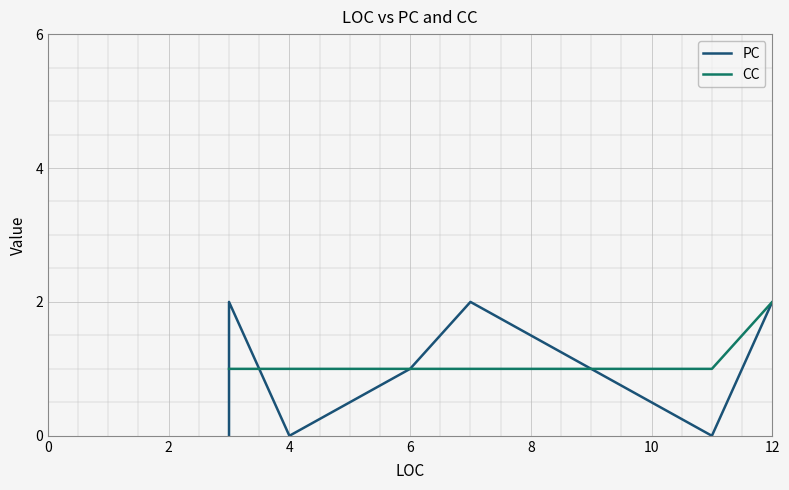

How many distinct data groups are displayed?

2